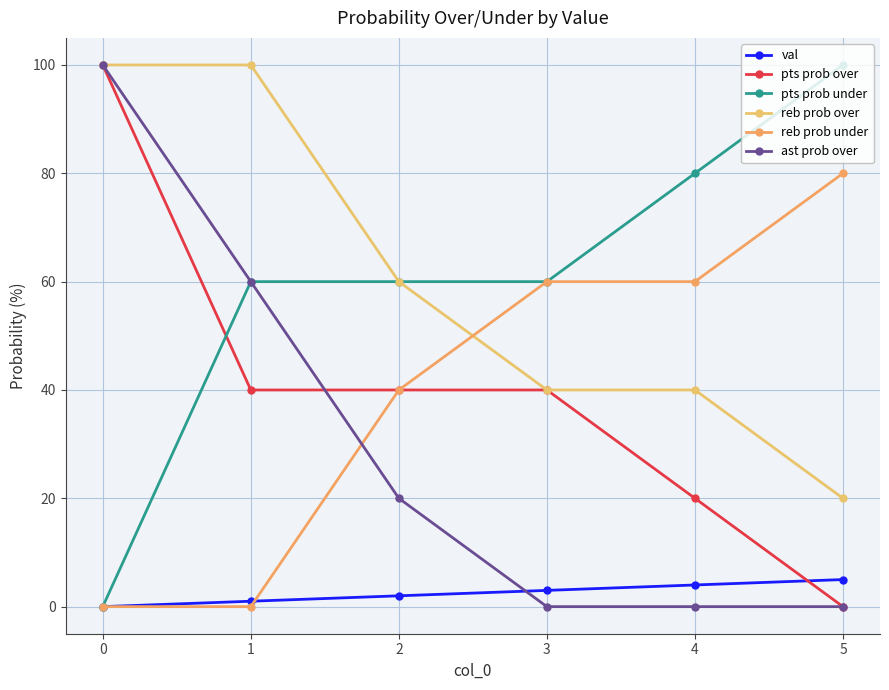

True or false: pts prob under has a value of 0 at 0.

True